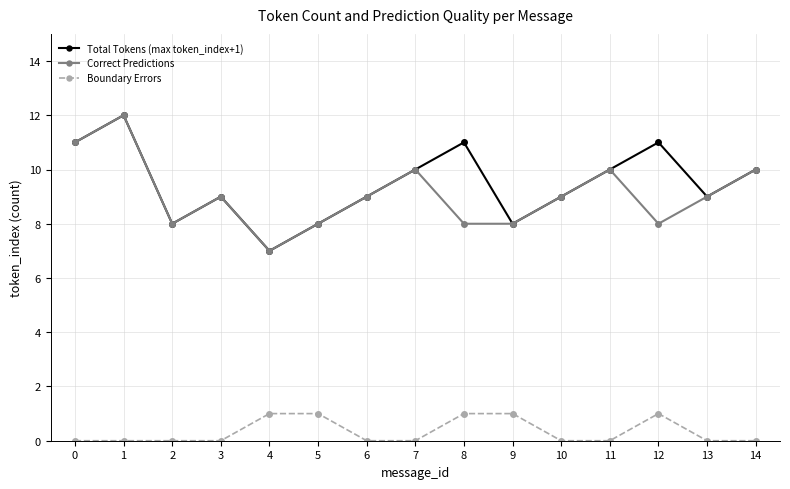

Read the Total Tokens (max token_index+1) value at 13.

9